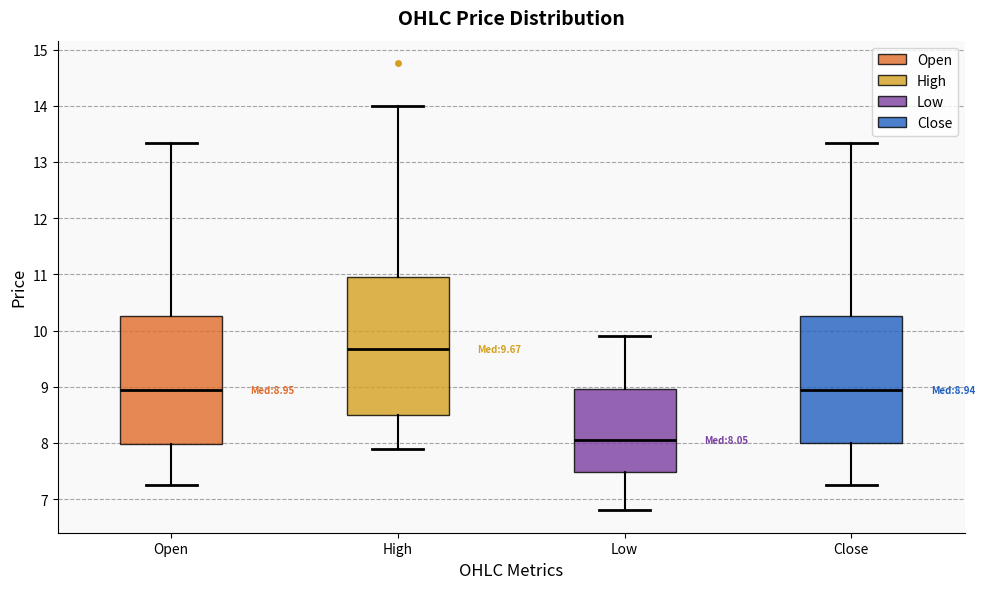

Which box has the highest median line?

High